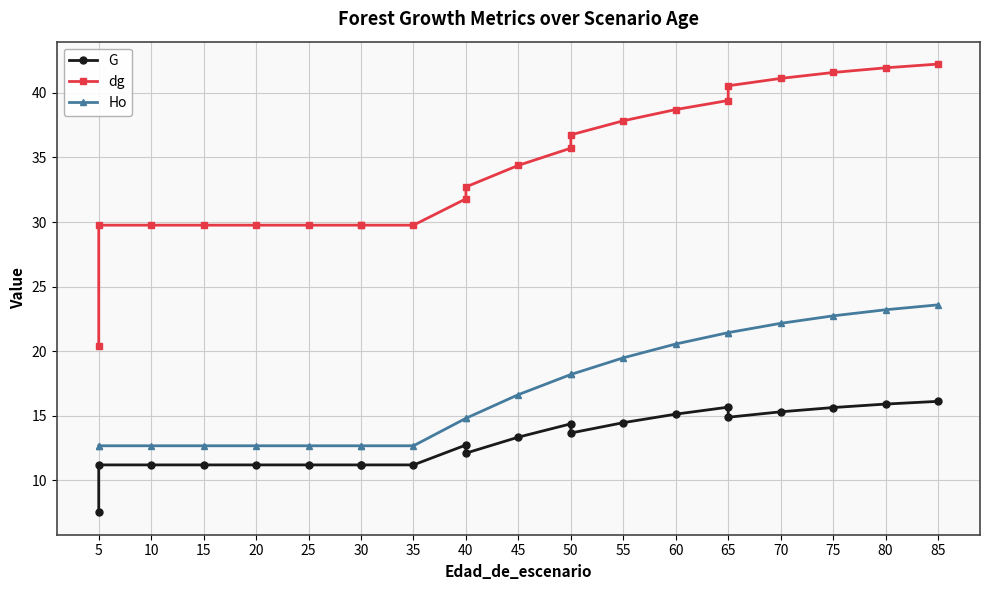

Which series has the widest spread of values?

dg